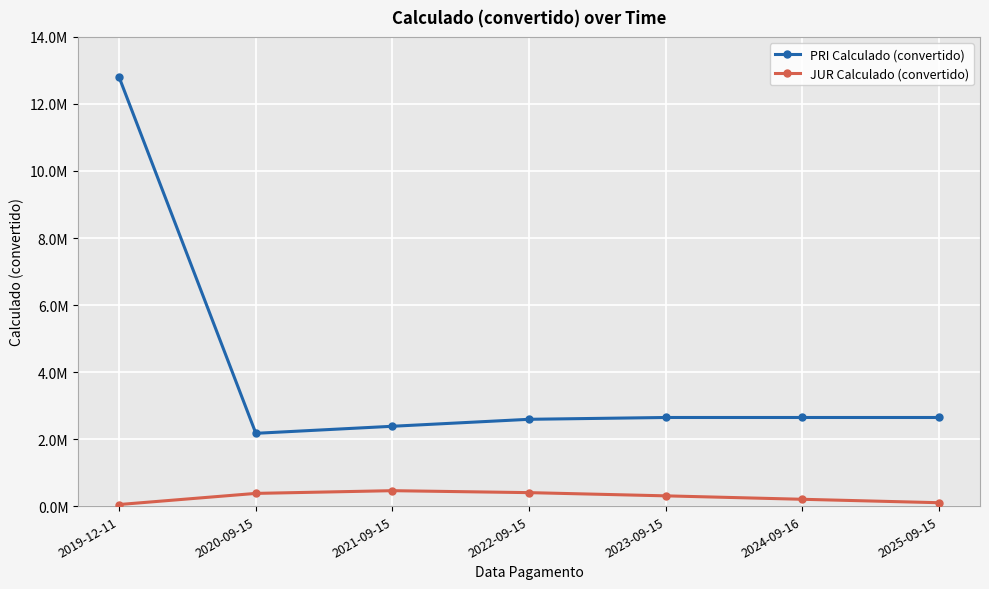

True or false: JUR Calculado (convertido) and PRI Calculado (convertido) cross at least once.

False